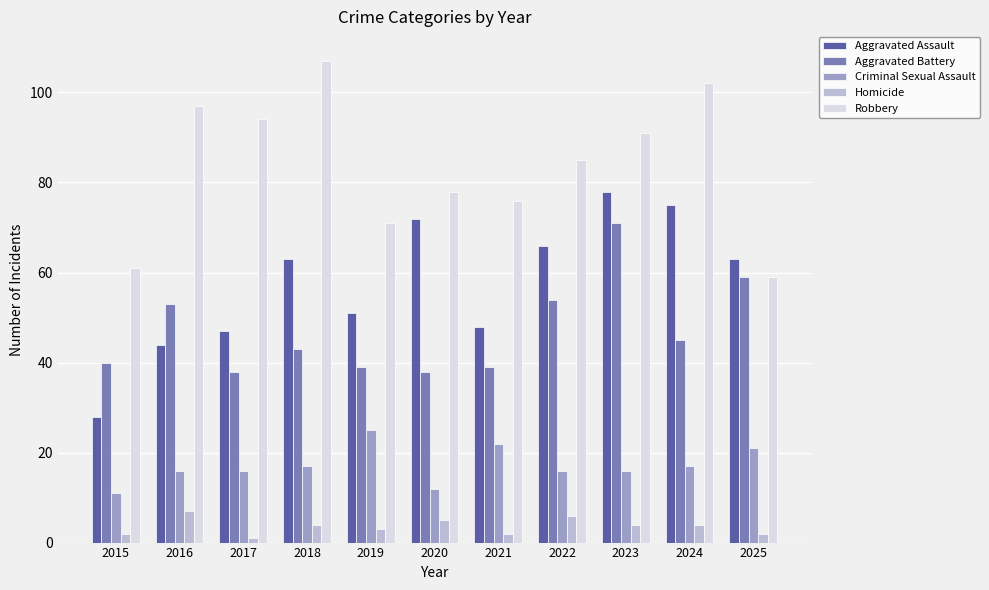

Count the number of data series in this chart.

5